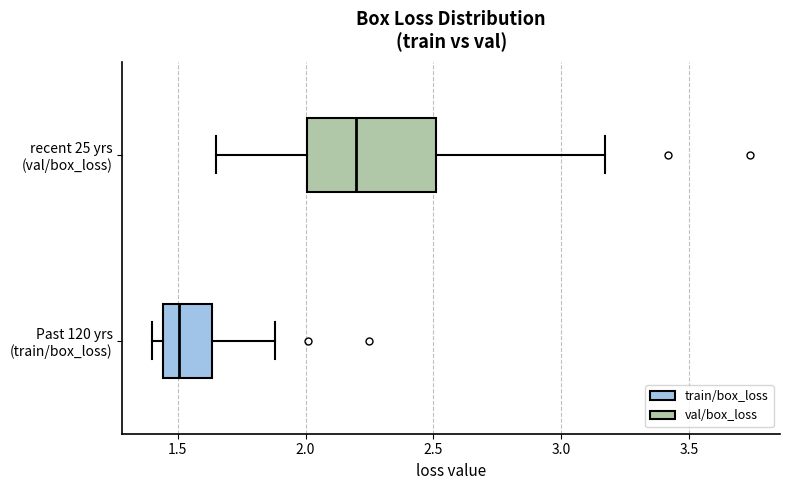

Which box has the furthest to the right median line?

recent 25 yrs (val/box_loss)